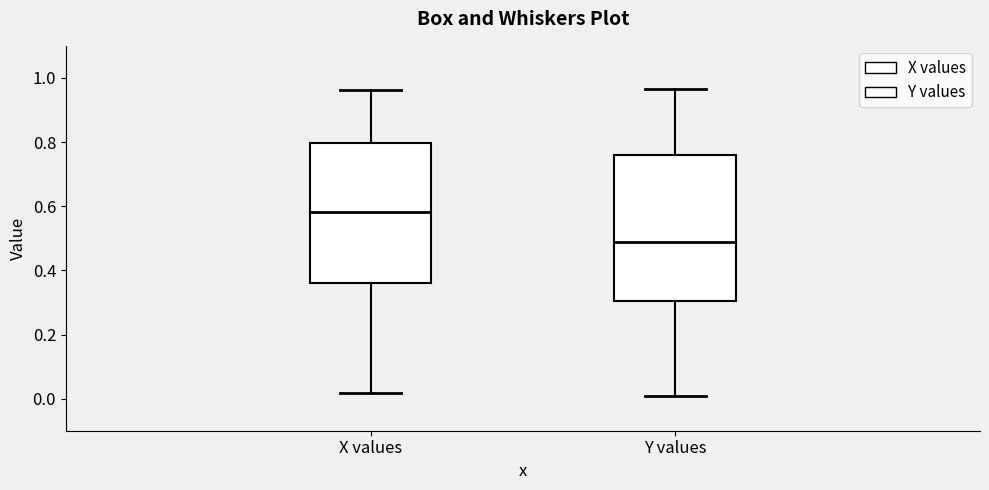

Which box has the highest median line?

X values